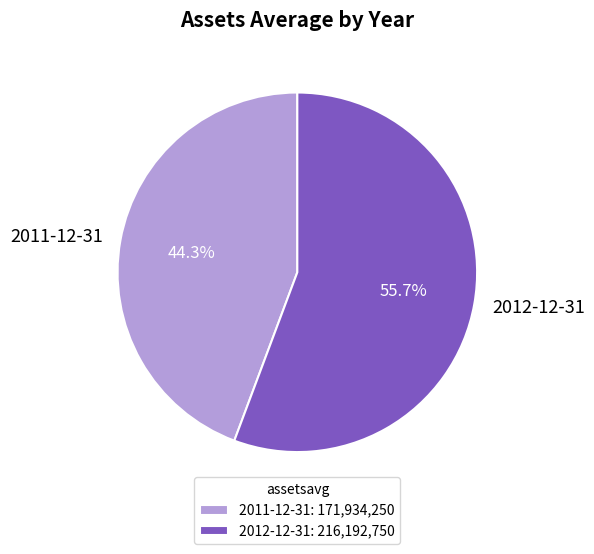

Is it true that 2011-12-31 is 44% of the pie?

True